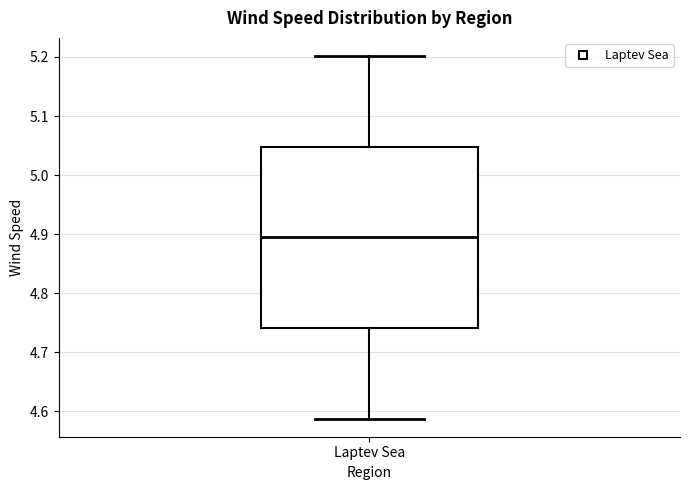

Transcribe this box plot: give where the median line is, the range the box spans, and where the two whiskers end, as read against the y-axis. The values are not printed on the chart, so give them approximately, as read against the axis.

median 4.89, box 4.74 to 5.05, whiskers 4.59 to 5.20